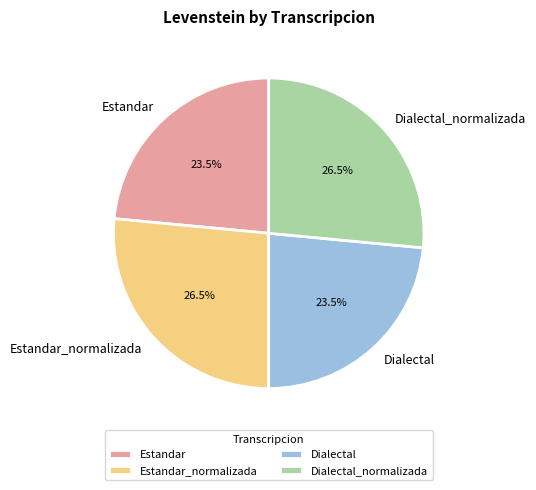

What portion of the pie excludes Estandar_normalizada?

73.5%